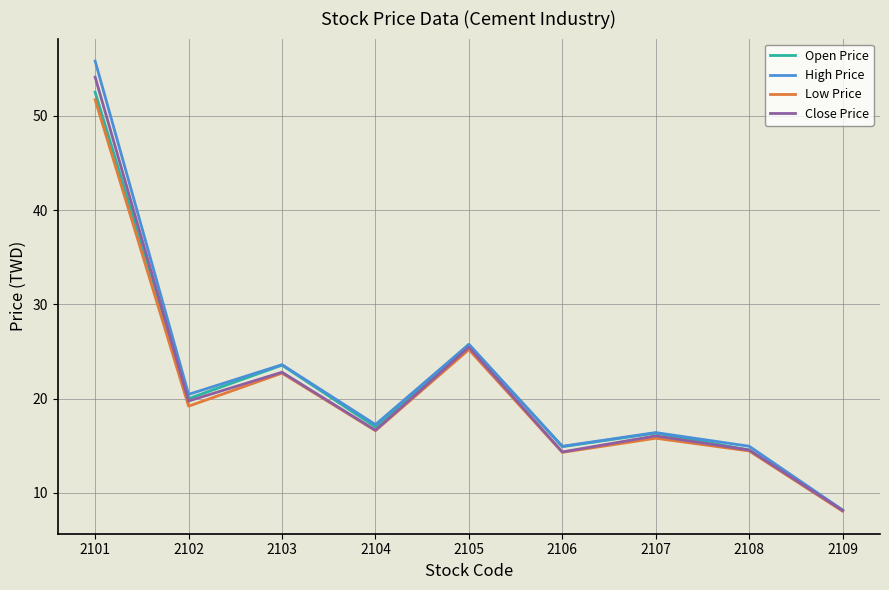

In High Price, how many points are lower than both neighbors (excluding endpoints)?

3